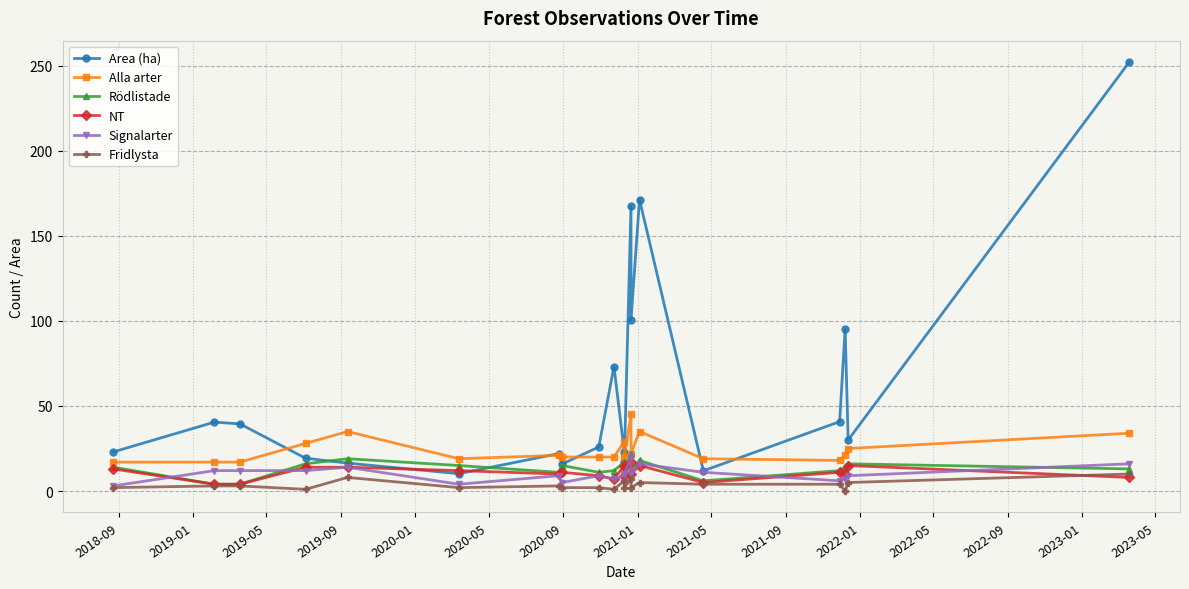

What is the difference between the maximum and second lowest values in the Alla arter series?

28.0